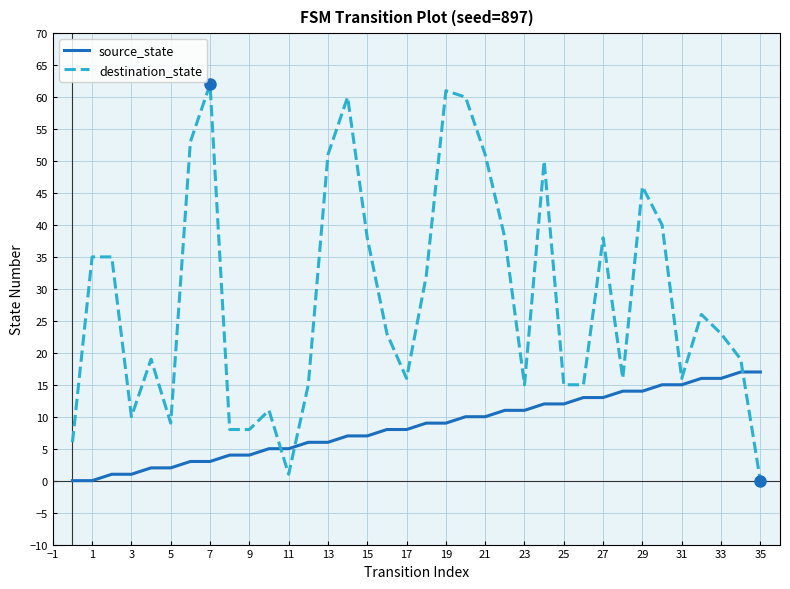

How many series are shown in this chart?

2